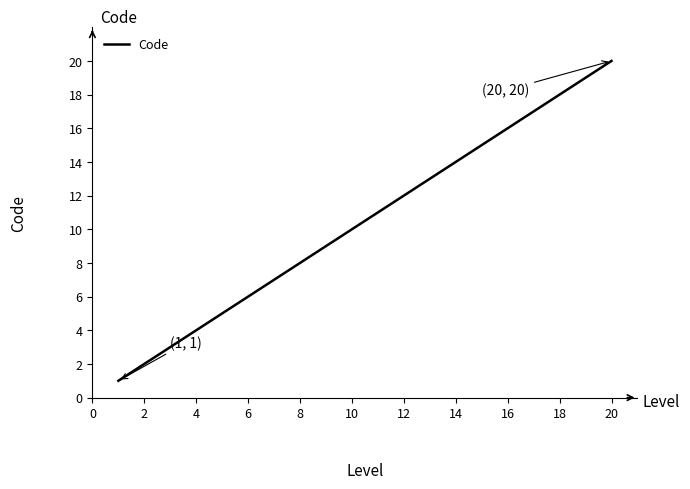

What is the greatest value displayed?

20